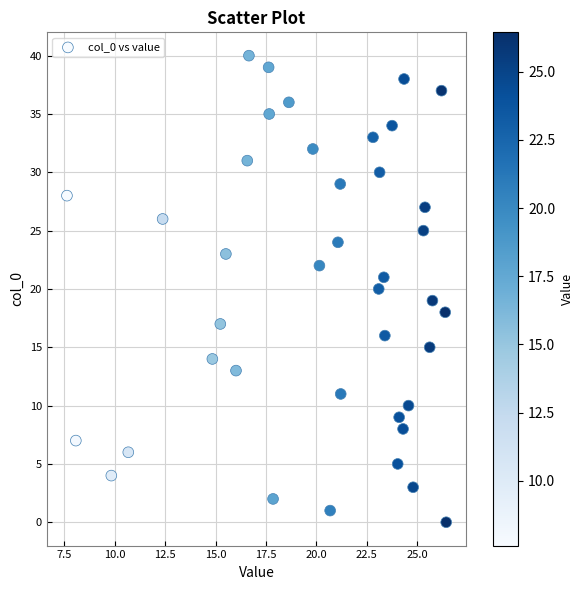

What is the range of Y values (max minus min)?

40